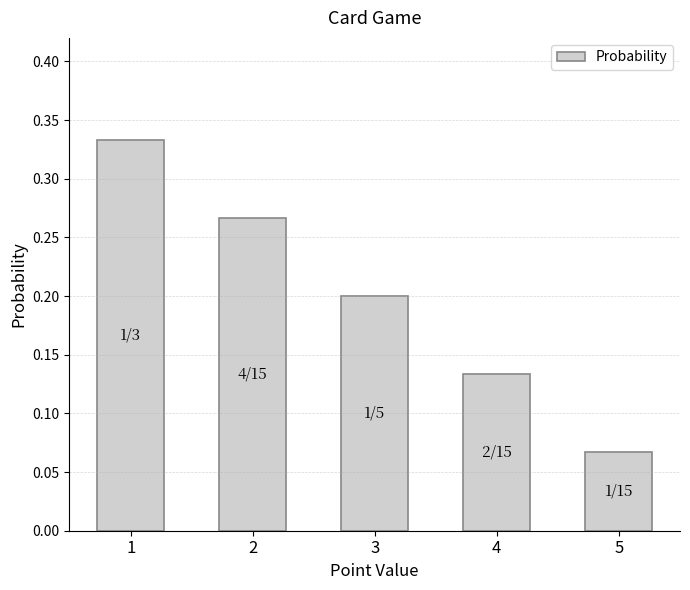

True or false: the data shows 0.1 at 2.

False